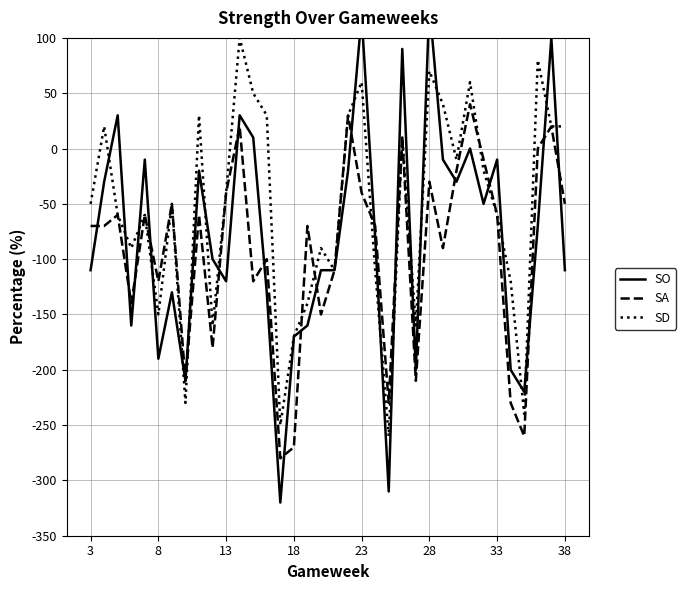

List the series in order of their overall mean, lowest first.

SA, SO, SD